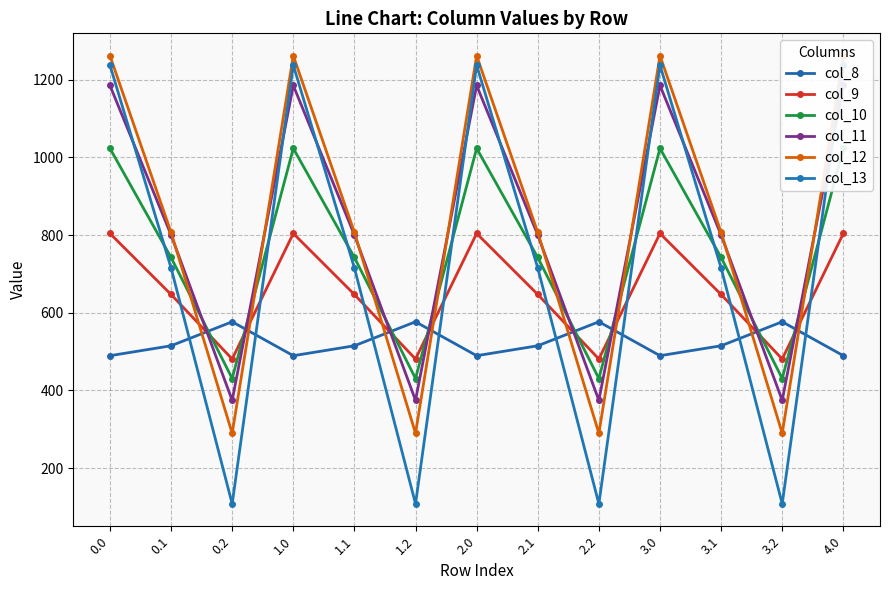

What is the spread (max minus min) of values at 3.0?

772.4